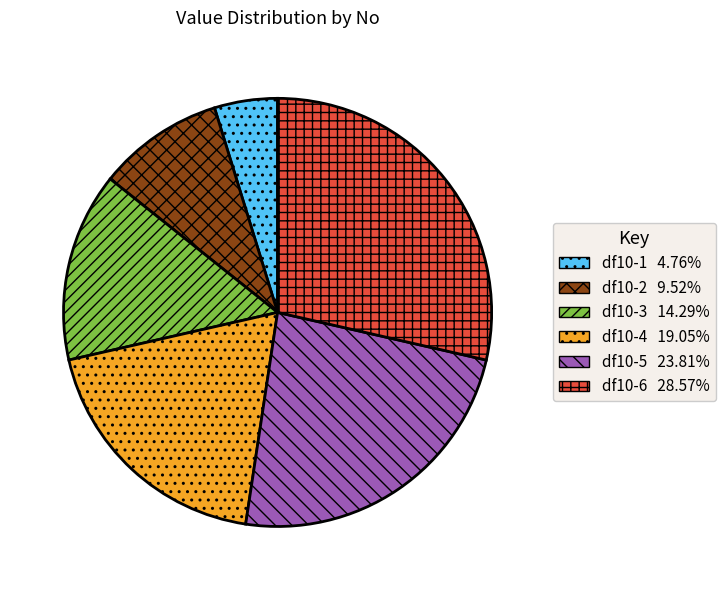

Do df10-4 and df10-6 together represent more than half of the pie?

No